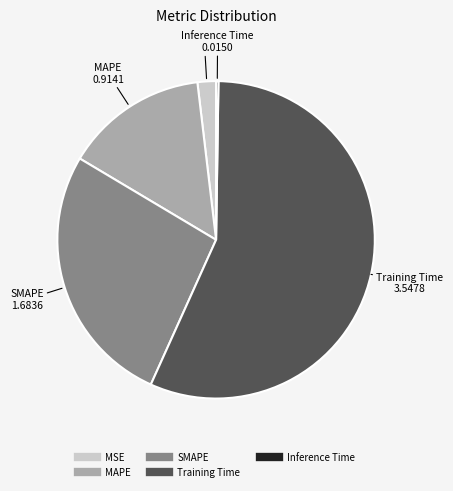

The MAPE slice represents 15% of the pie. True or false?

True